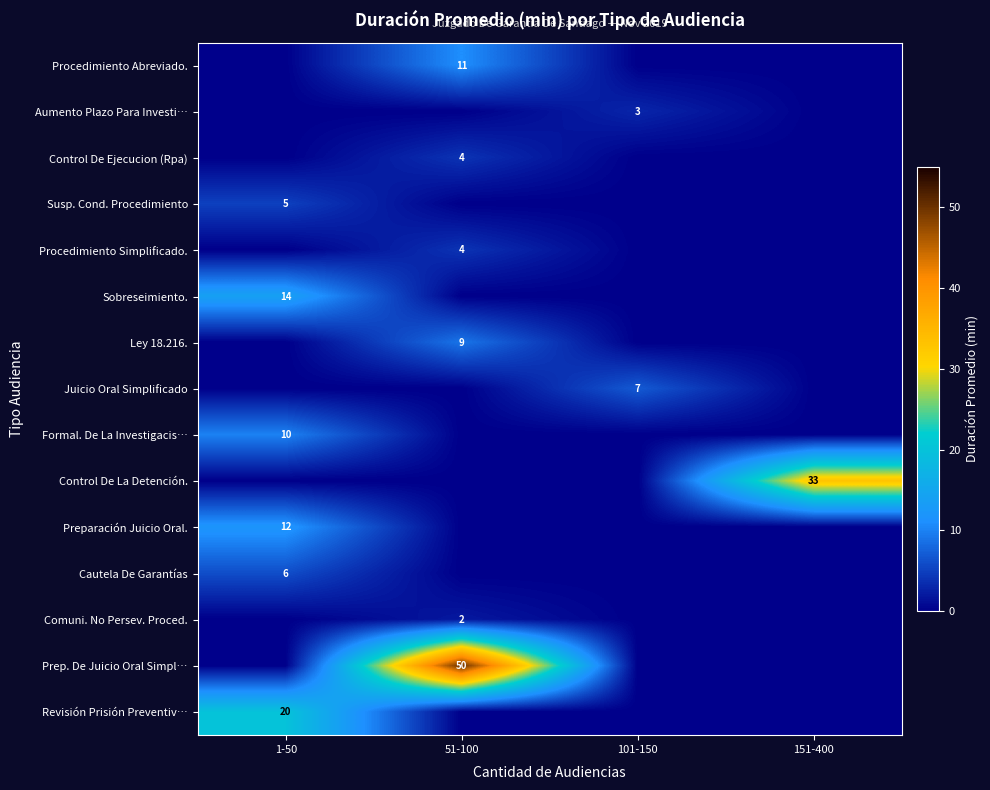

Is it true that Juicio Oral Simplificado equals 10 at 101-150?

False